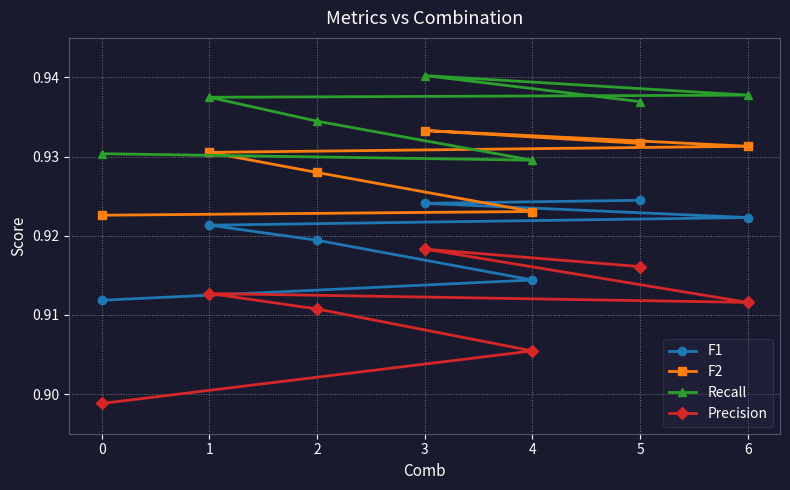

Which series has the widest spread of values?

Precision